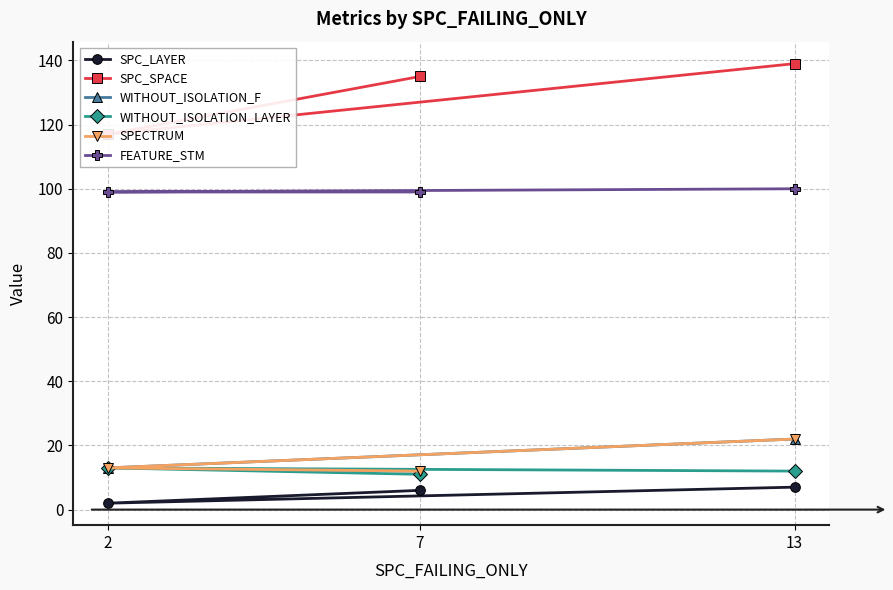

How many SPC_SPACE values are between 117 and 139?

3